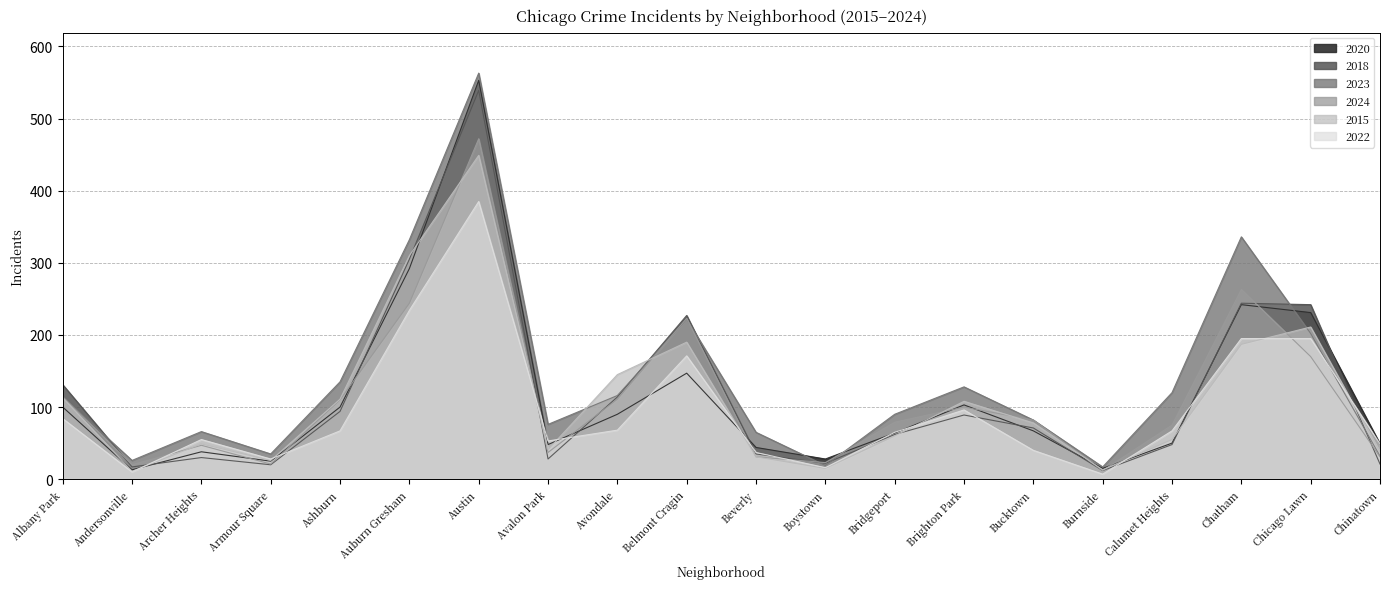

What position from the right is Bridgeport?

8